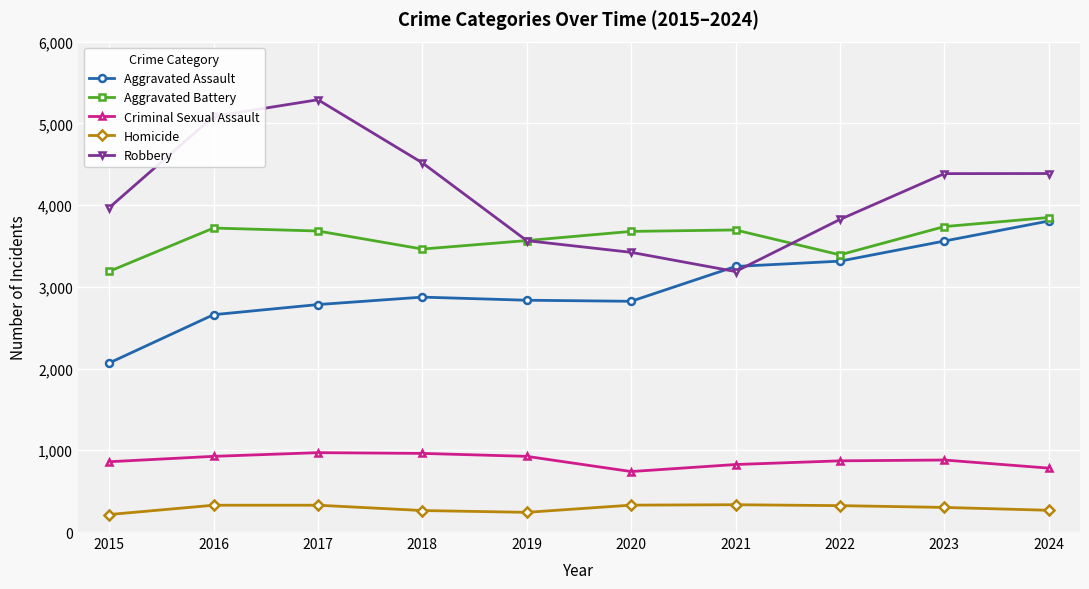

What is the difference between the Robbery values at 2017 and 2019?

1724